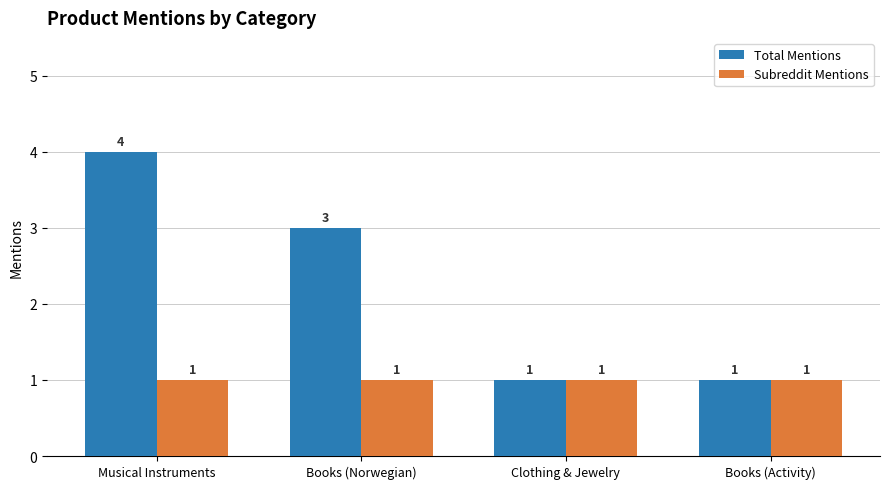

What is the total value across all series at Books (Norwegian)?

4